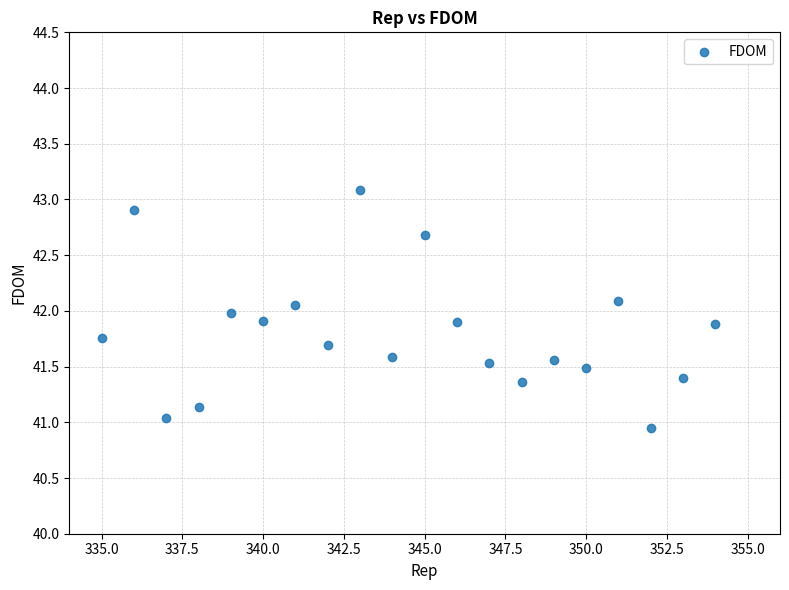

What is the range of X values (max minus min)?

19.0